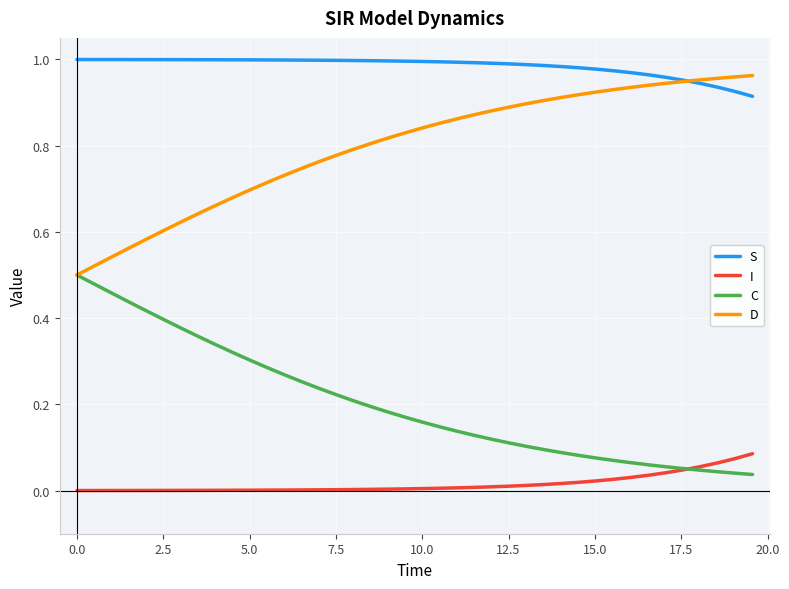

Which series has the largest total across all categories?

S